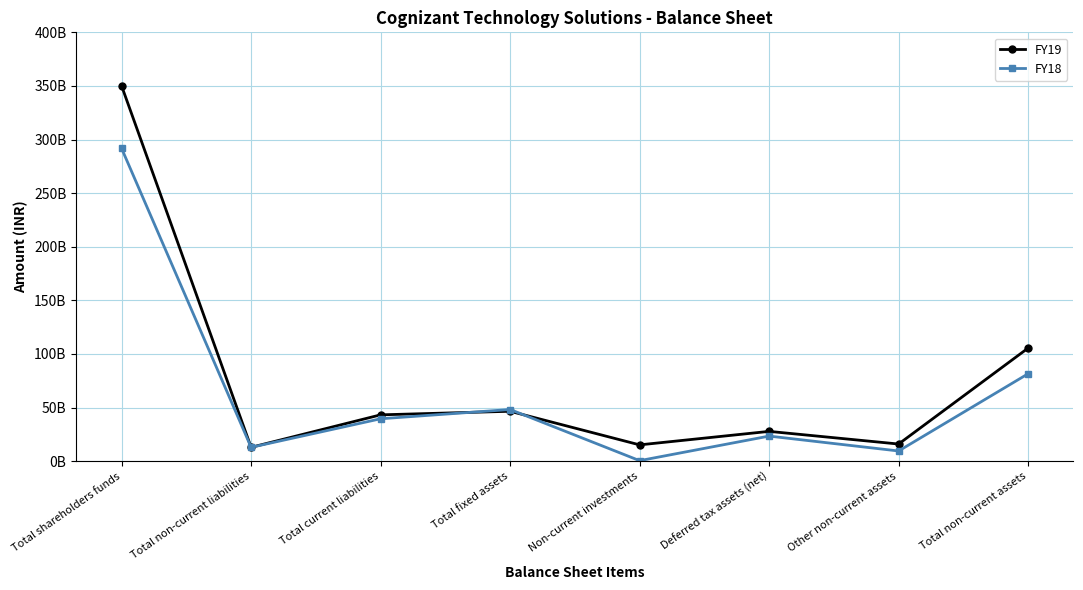

How many interior local peaks does the FY18 series have?

2